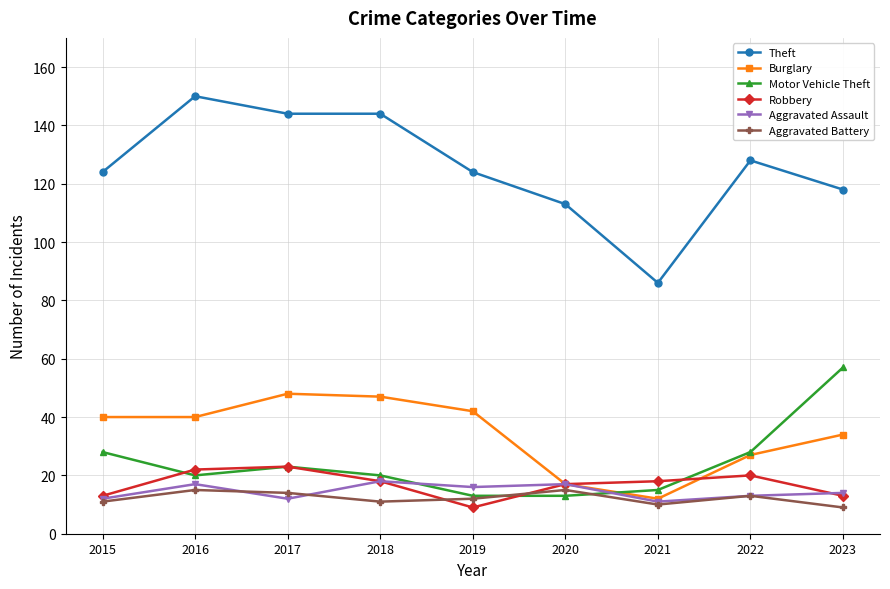

What is the sum of the Burglary values at 2017 and 2020?

65